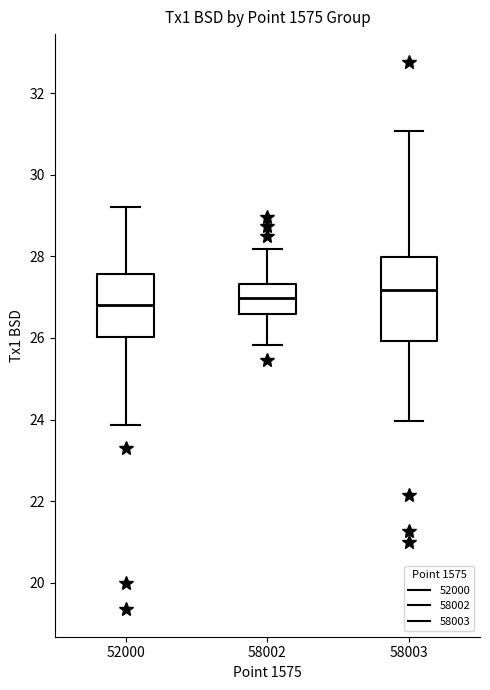

Reading left to right, transcribe this box plot: for each box, give where its median line is, the range the box spans, and where its two whiskers end, as read against the y-axis. The values are not printed on the chart, so give them approximately, as read against the axis.

52000: median 26.8, box 26.0 to 27.6, whiskers 23.8 to 29.2
58002: median 27.0, box 26.6 to 27.4, whiskers 25.8 to 28.2
58003: median 27.2, box 26.0 to 28.0, whiskers 24.0 to 31.0